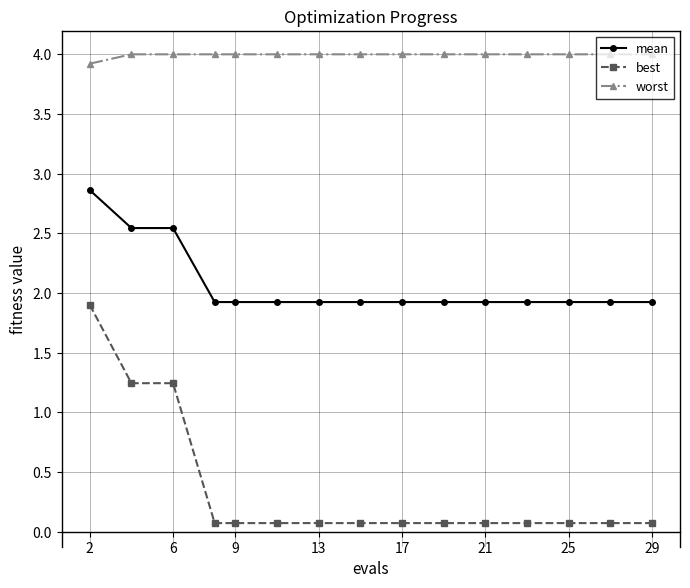

Which series has the widest spread of values?

best